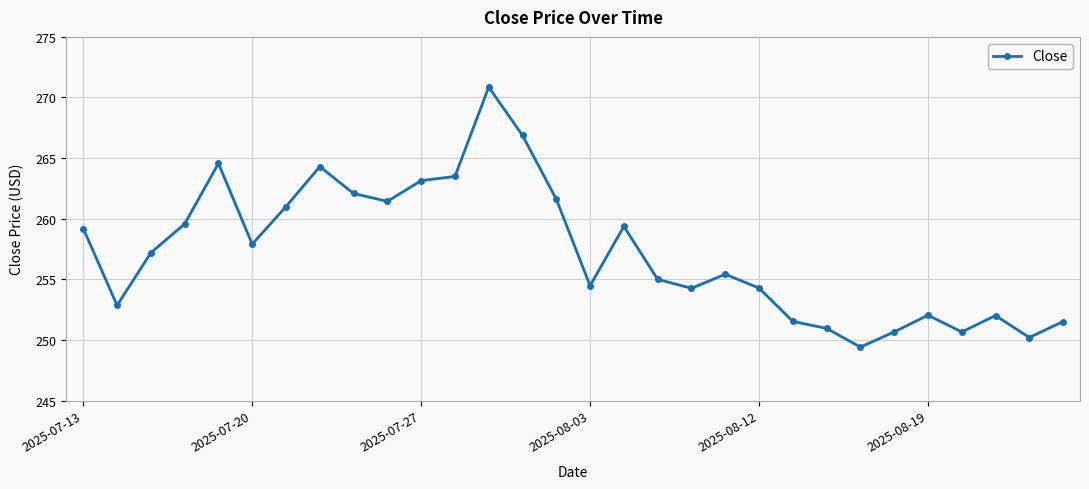

What is the minimum value shown in the chart?

249.4